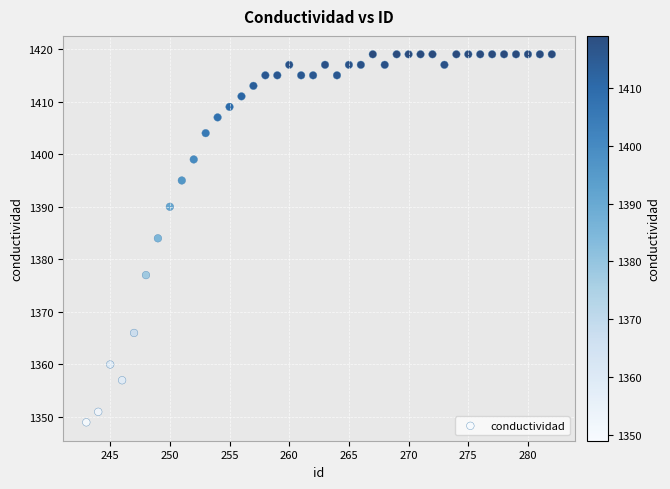

What is the range of X values (max minus min)?

39